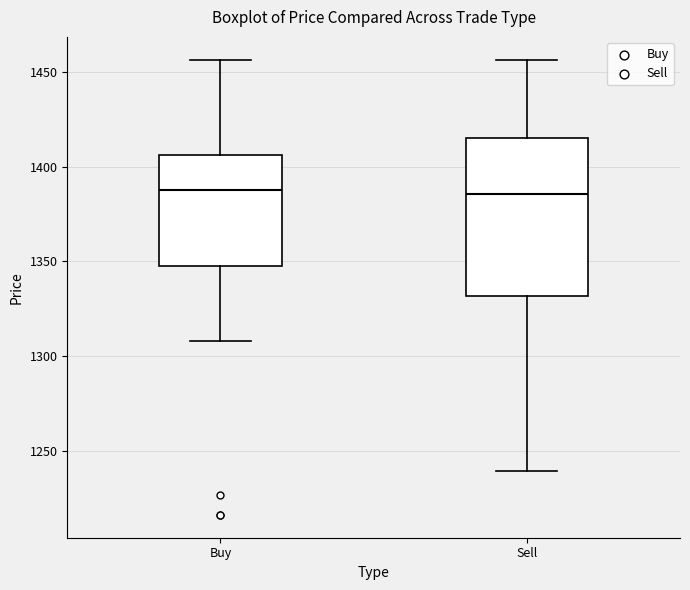

Reading left to right, read every box against the y-axis: the position of its median line, the range the box covers, and the ends of its whiskers. The values are not printed on the chart, so give them approximately, as read against the axis.

Buy: median 1390, box 1350 to 1405, whiskers 1310 to 1455
Sell: median 1385, box 1330 to 1415, whiskers 1240 to 1455